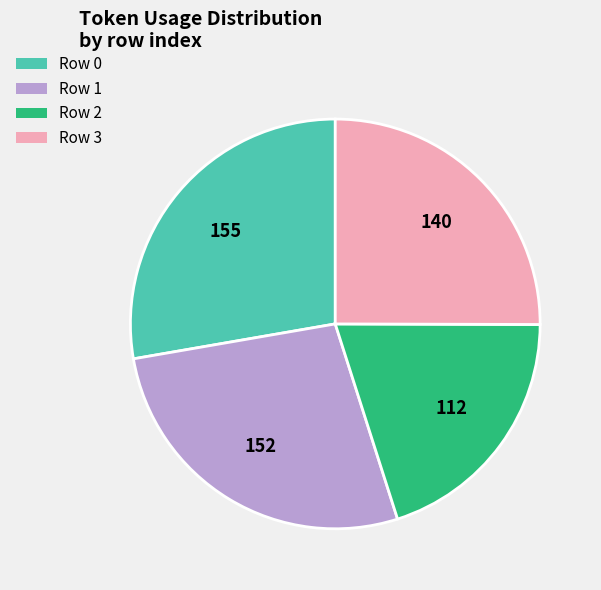

Rank the categories by value from lowest to highest.

Row 2, Row 3, Row 1, Row 0